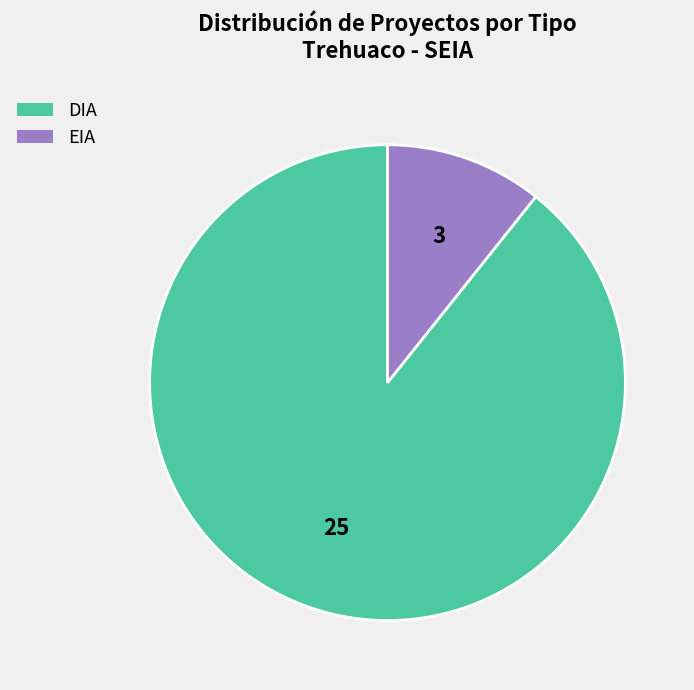

Is it true that EIA is 4% of the pie?

False